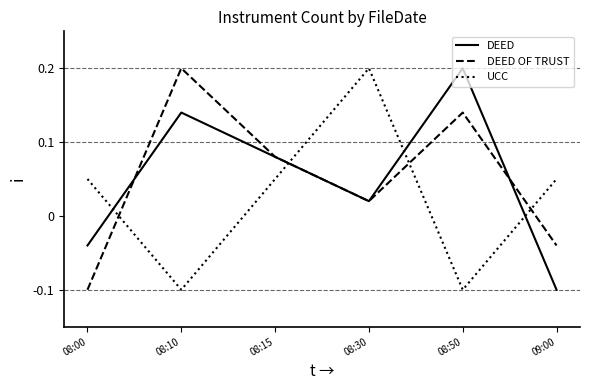

Rank the categories by DEED value from highest to lowest.

08:50, 08:10, 08:15, 08:30, 08:00, 09:00